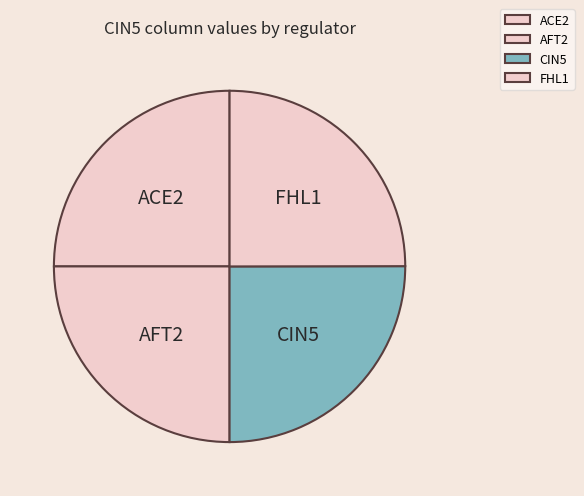

What is the ratio of the value at ACE2 to the value at FHL1?

1.0